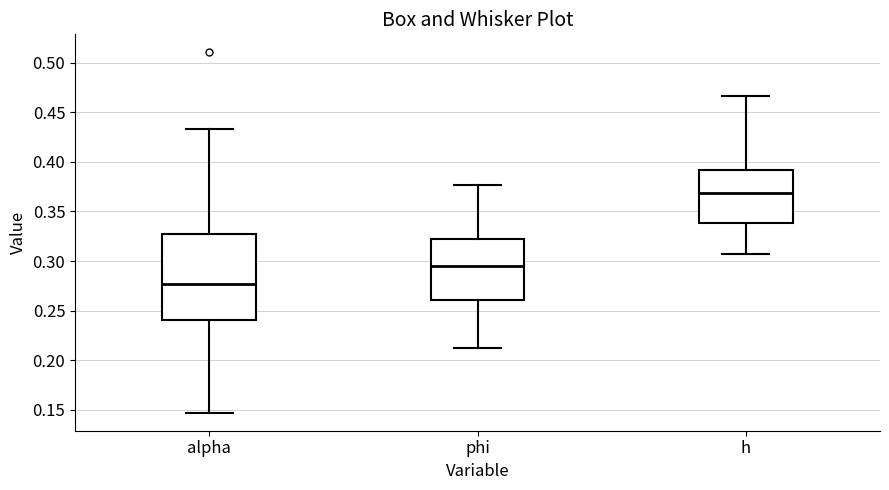

Which box's median line is the highest?

h